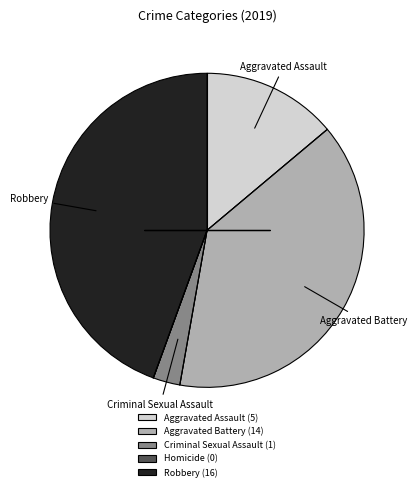

The Aggravated Battery (14) slice represents 39% of the pie. True or false?

True